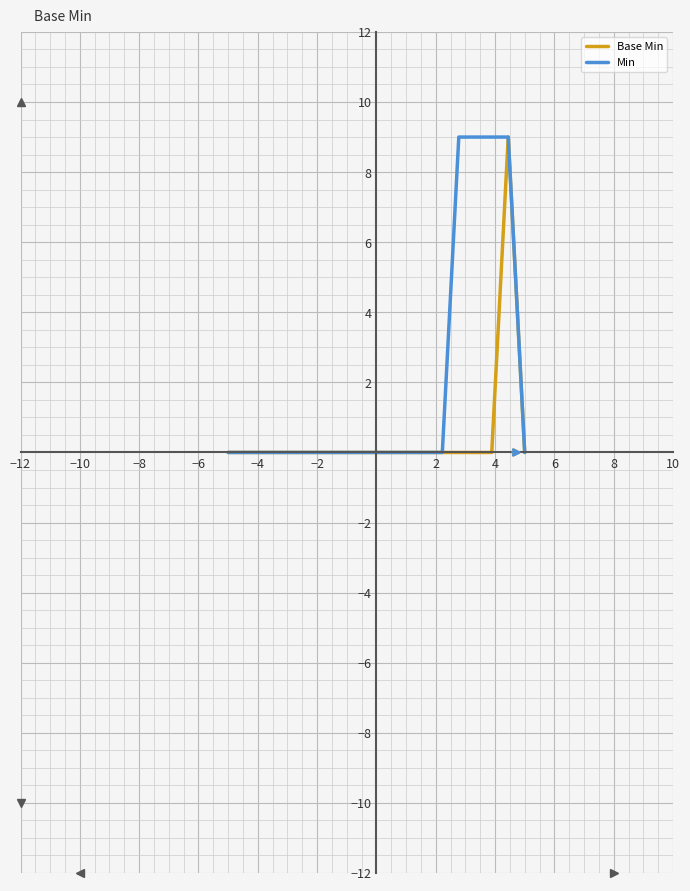

List the series in order of their overall mean, lowest first.

Base Min, Min